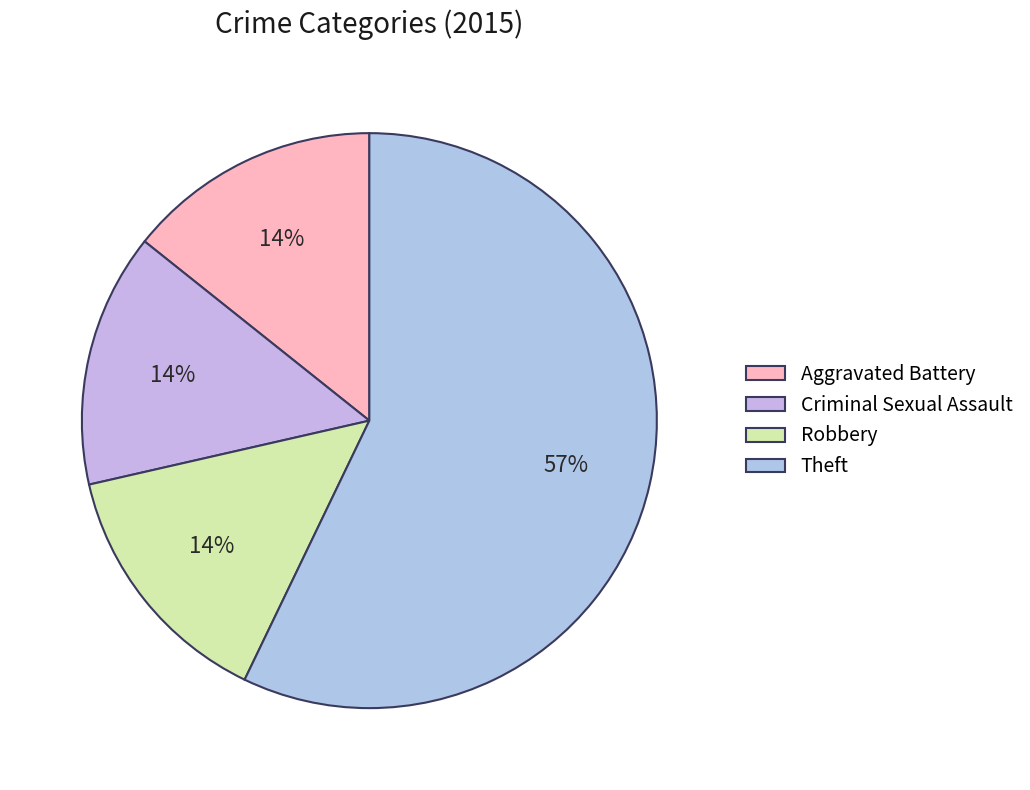

How many segments does this pie chart have?

4